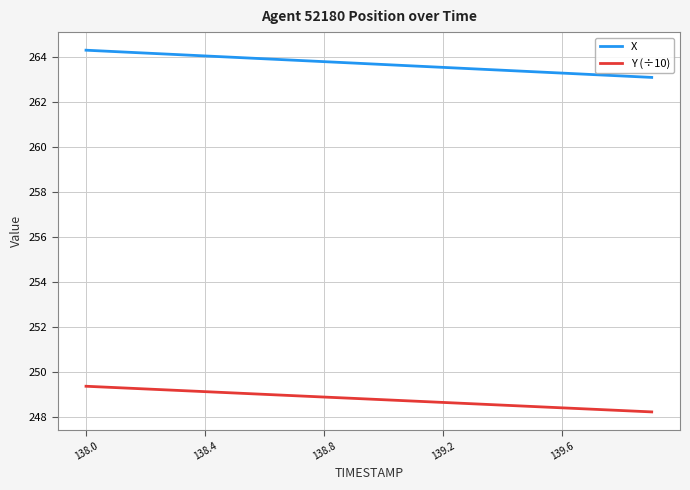

What is the difference between the maximum and minimum values in the X series?

1.2